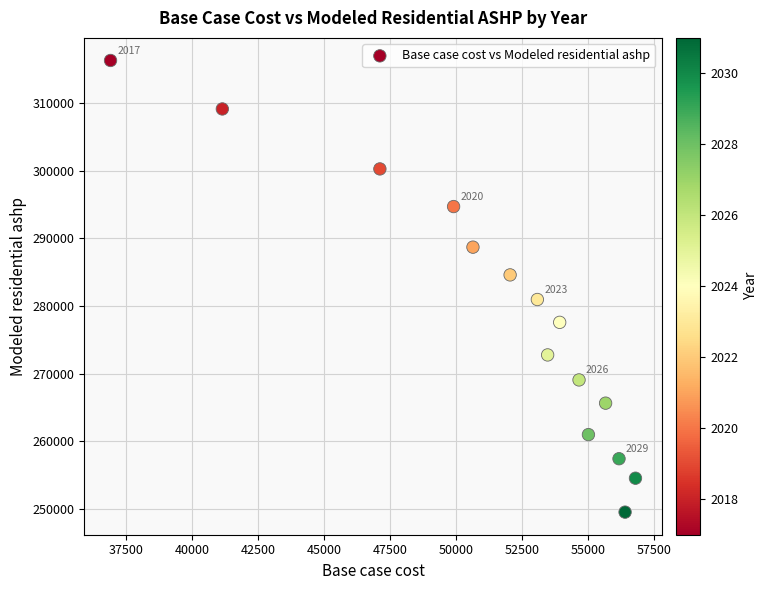

What is the range of X values (max minus min)?

19867.9